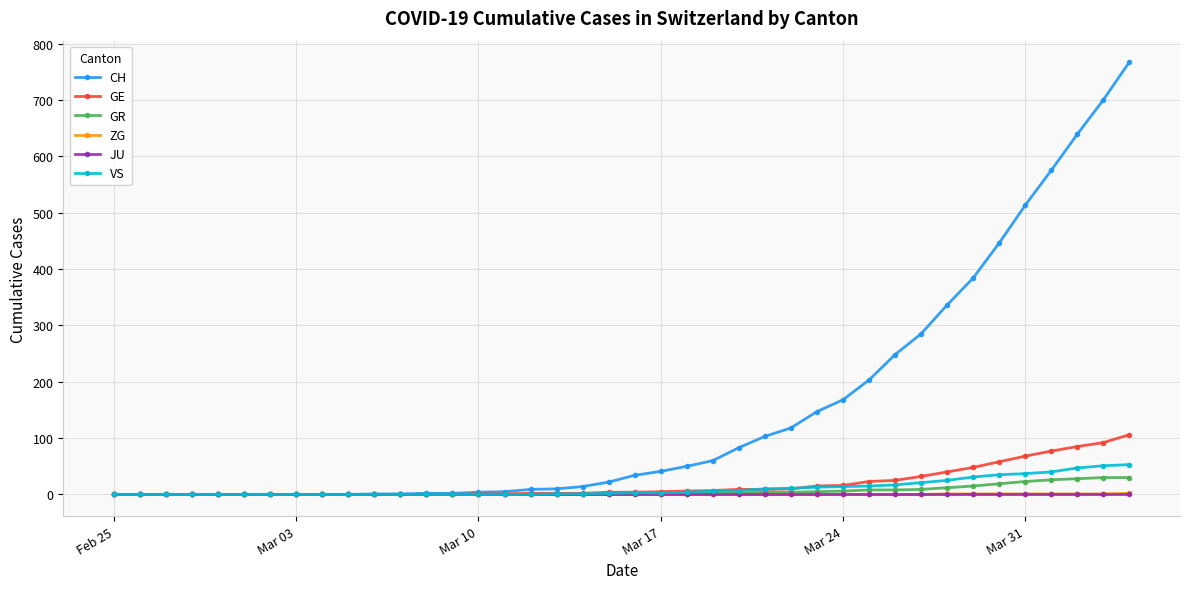

Which series has the widest spread of values?

CH